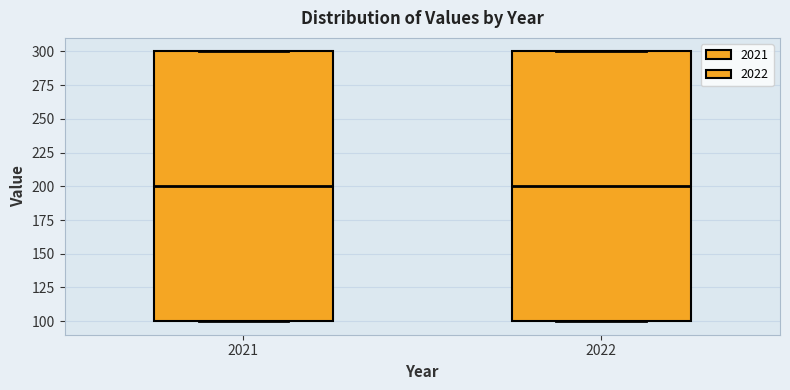

Where does the median line of the box at x = 2021 sit on the y-axis? The values are not printed on the chart, so give them approximately, as read against the axis.

200